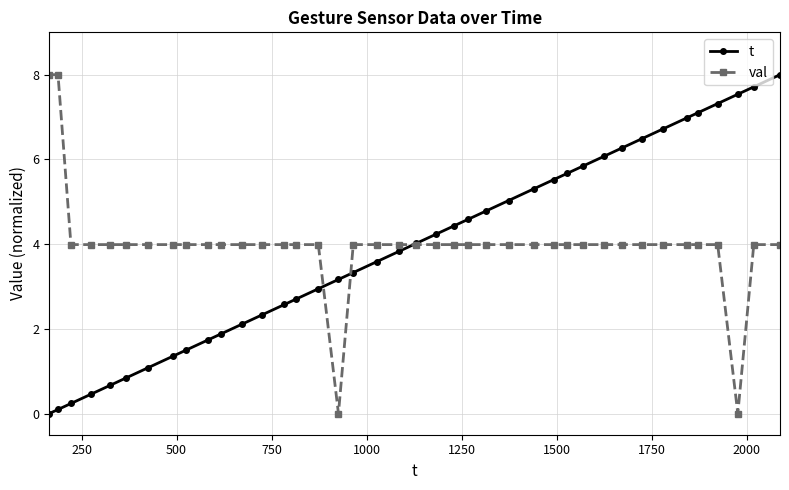

What is the maximum value for val?

8.0